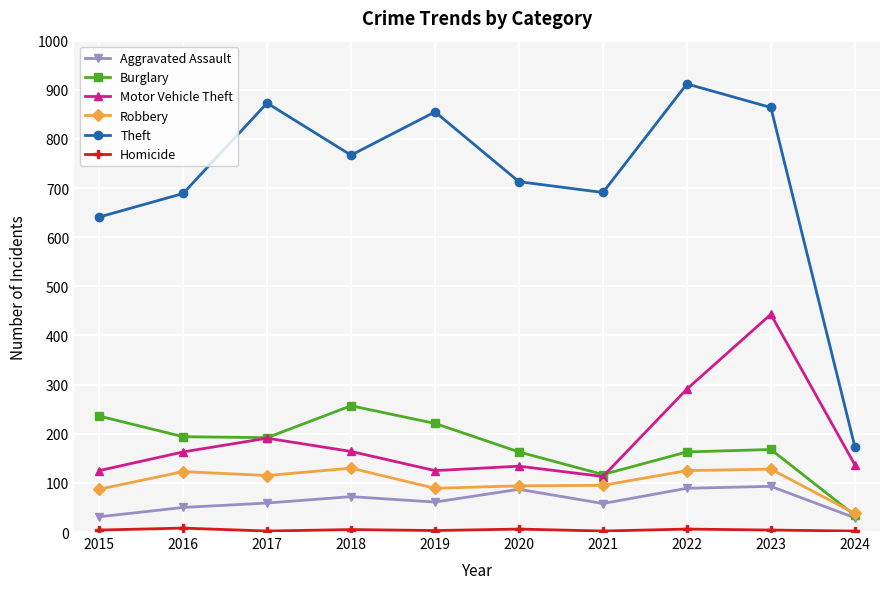

How many values in the Theft series are below 767?

5